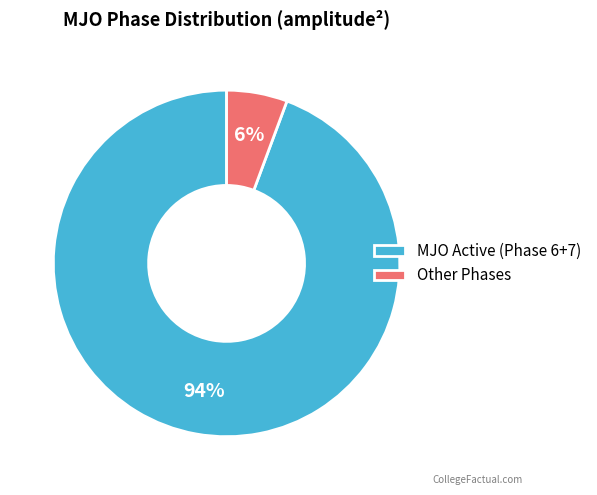

What is the majority slice?

MJO Active (Phase 6+7)